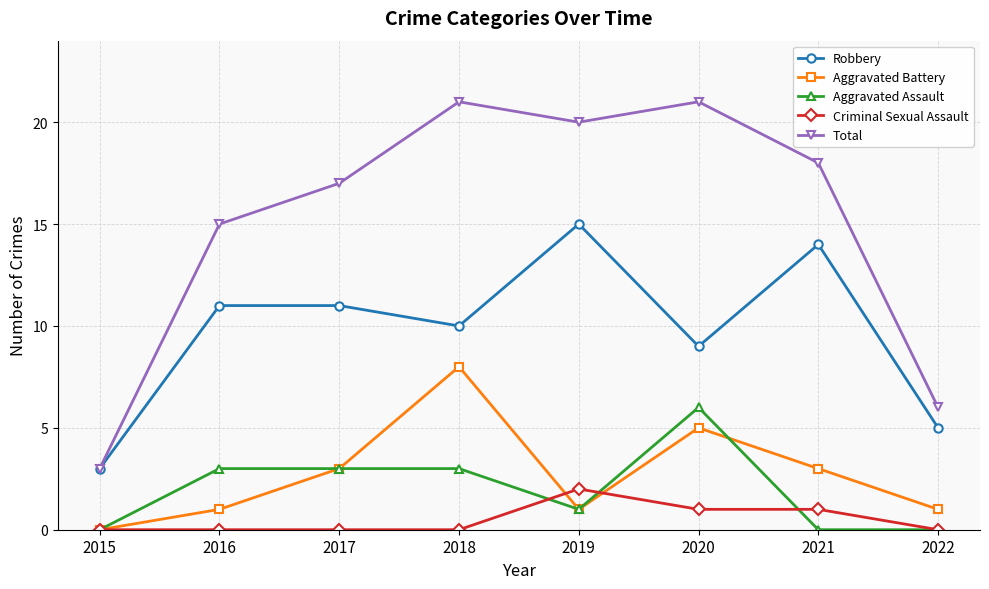

What is the minimum value for Total?

3